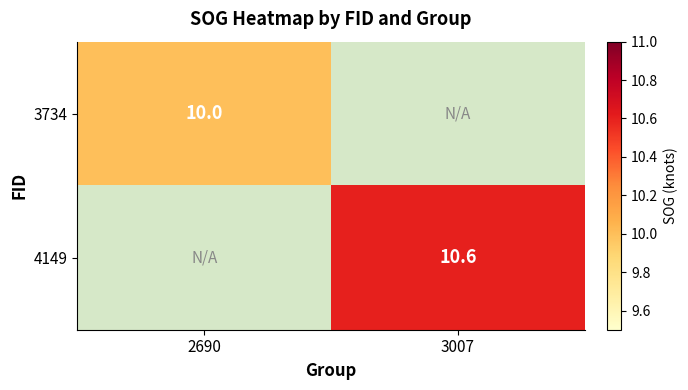

Is the value of 4149 at 3007 greater than the value of 3734 at 2690?

Yes